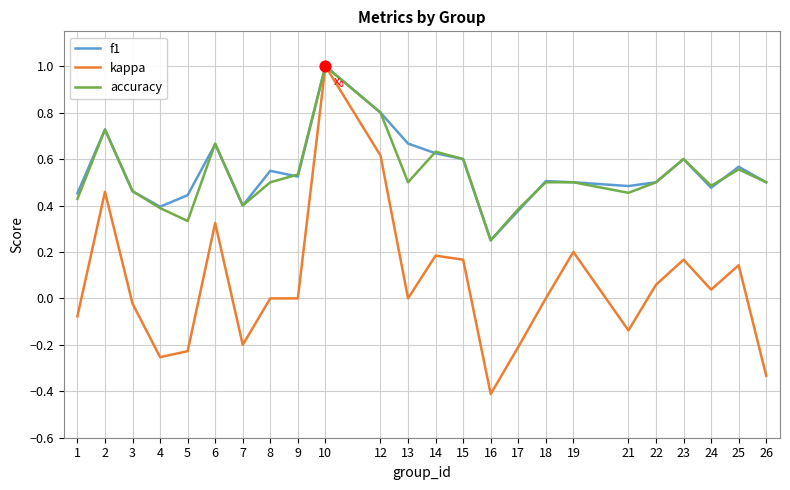

What are all the series names shown in the legend?

f1, kappa, accuracy